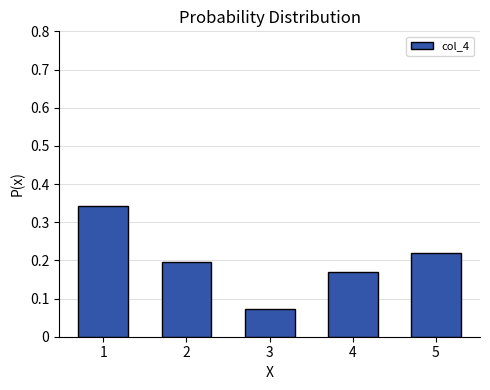

At which label is the value closest to 0?

3